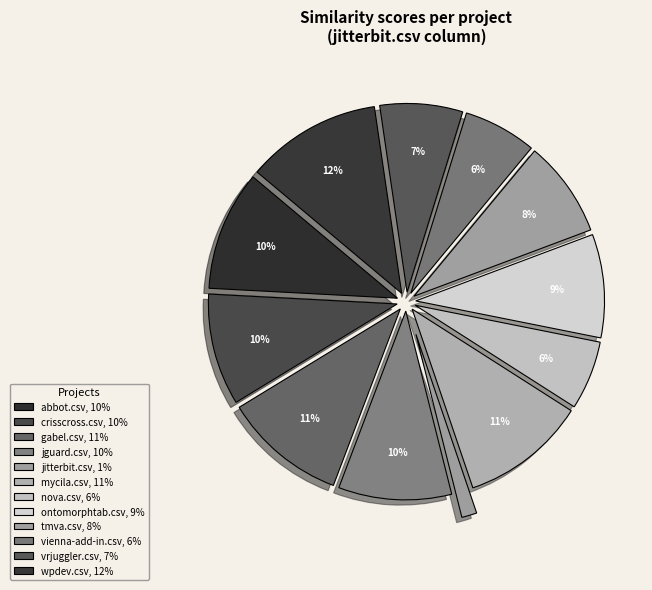

Does any single category account for the majority?

No